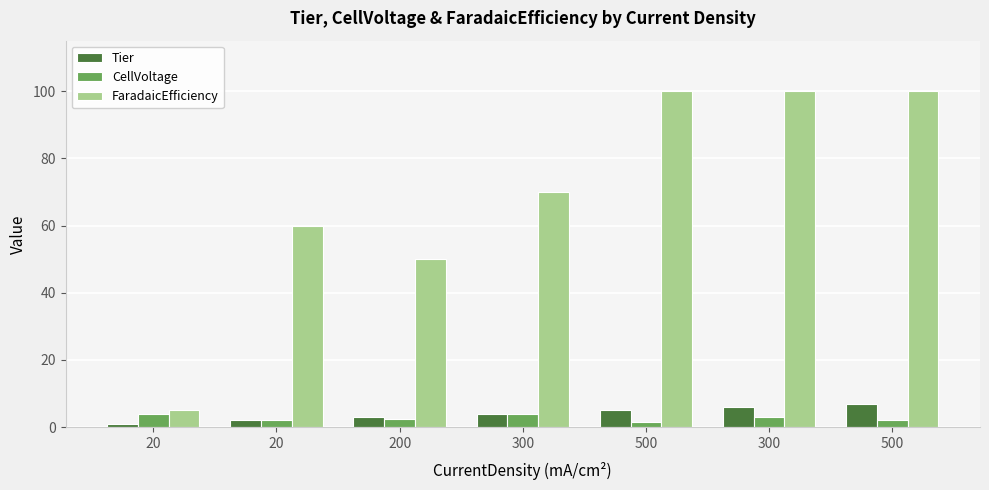

Which series changed the most between 20 and 300?

FaradaicEfficiency